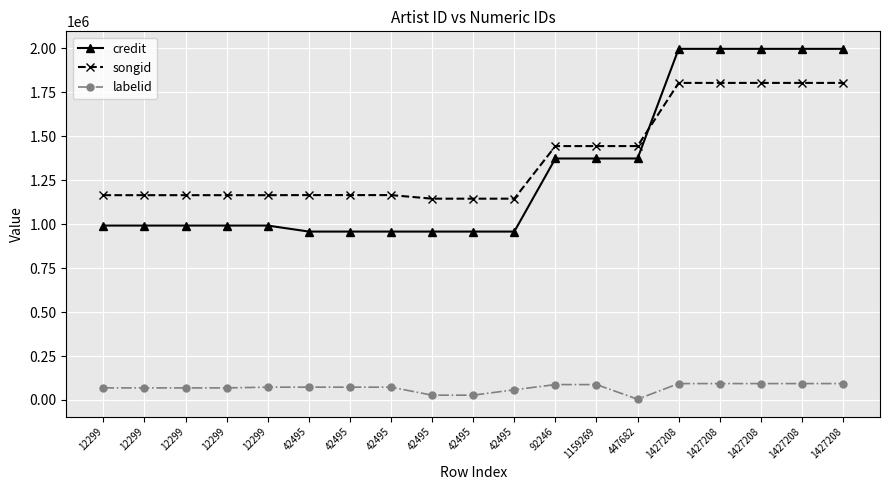

What are all the series names shown in the legend?

credit, songid, labelid